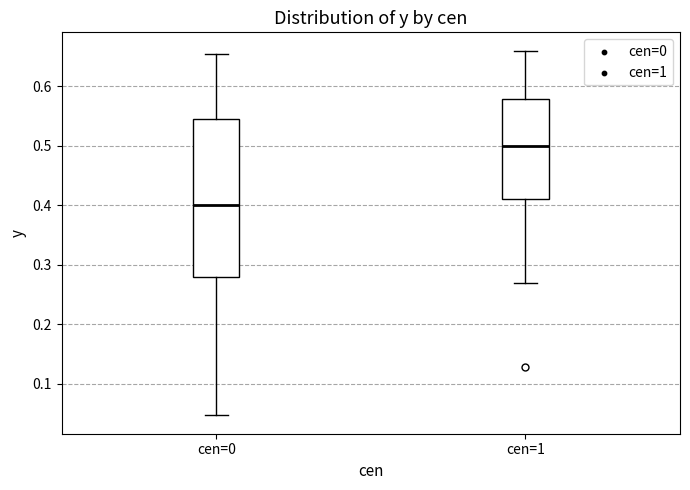

Where is the upper edge of the box for cen=0 on the y-axis? The values are not printed on the chart, so give them approximately, as read against the axis.

0.55